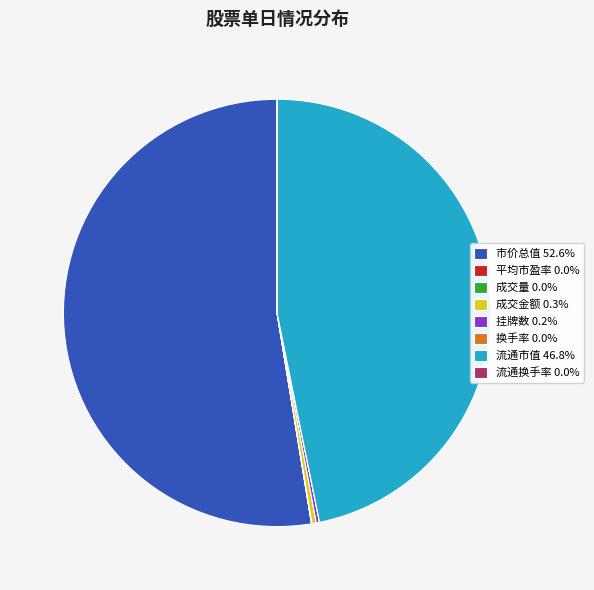

Is it true that 市价总值 is 67% of the pie?

False